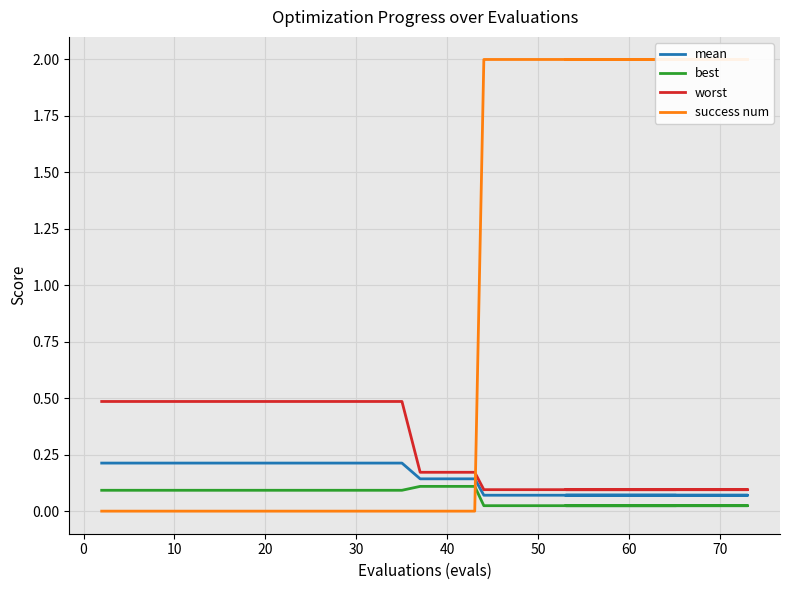

True or false: worst has more than 0 points higher than both neighbors.

False